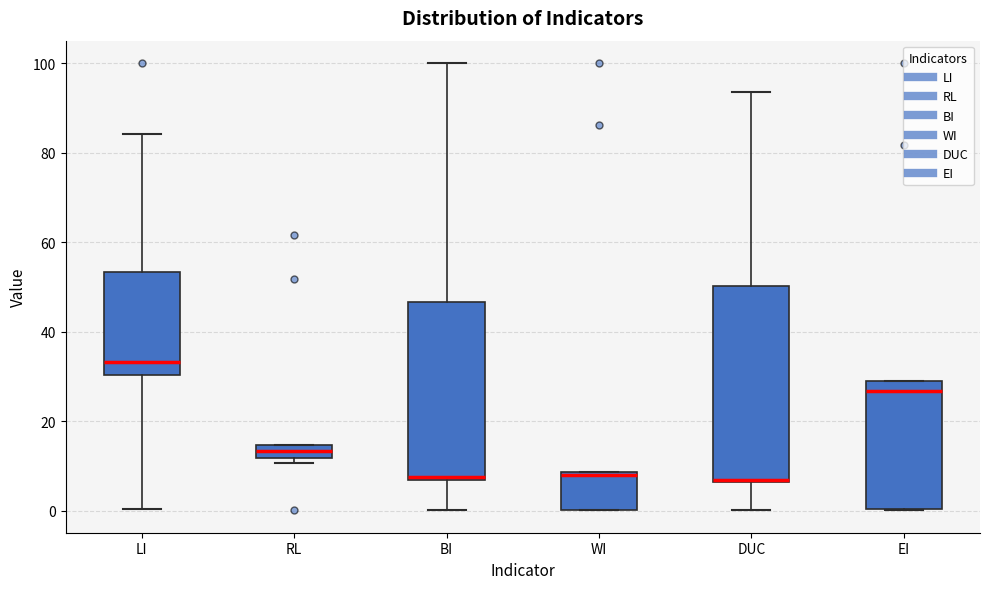

Where is the lower edge of the box for EI on the y-axis? The values are not printed on the chart, so give them approximately, as read against the axis.

0